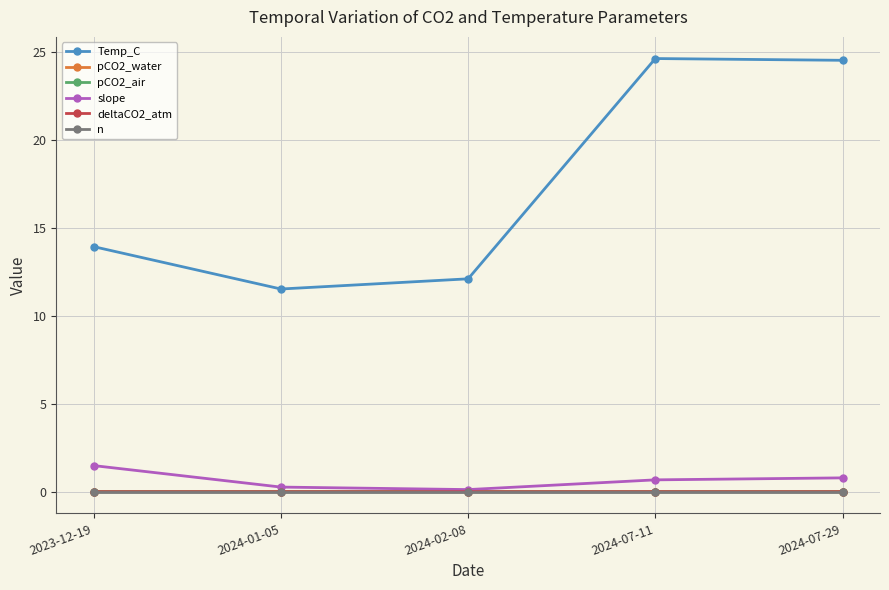

True or false: slope and Temp_C cross at least once.

False